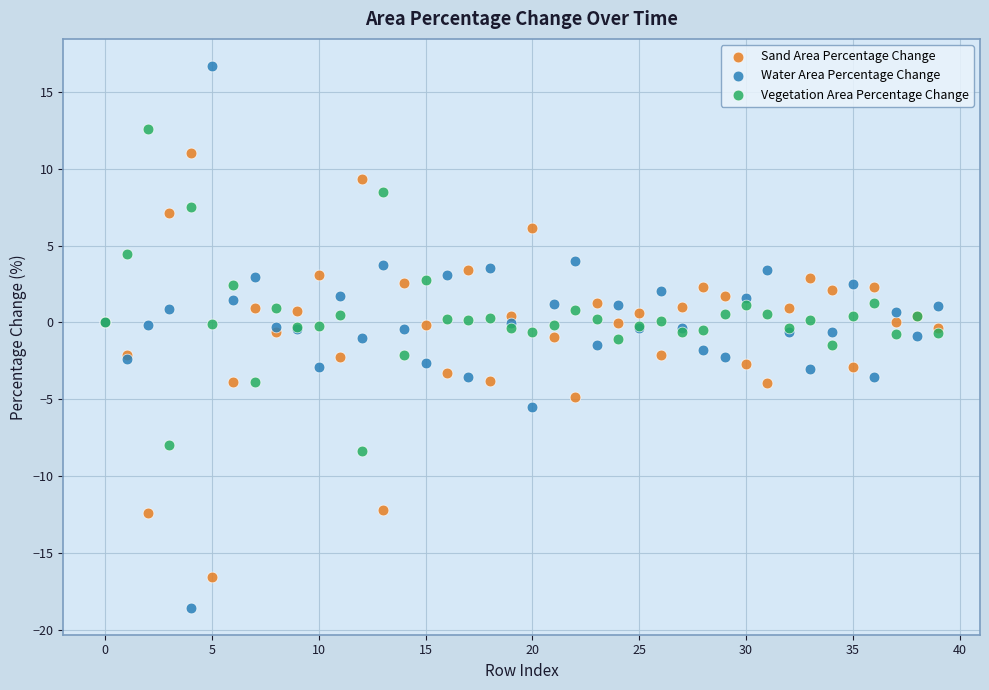

Which series contains the lowest Y value?

Water Area Percentage Change